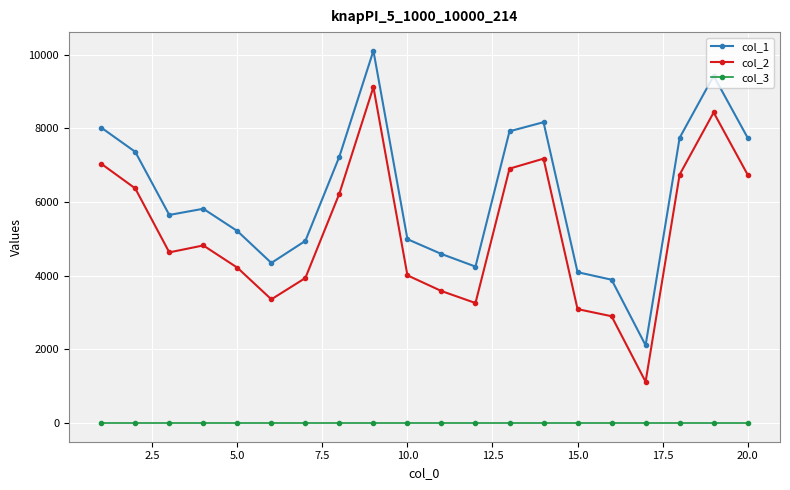

Which series has the widest spread of values?

col_2